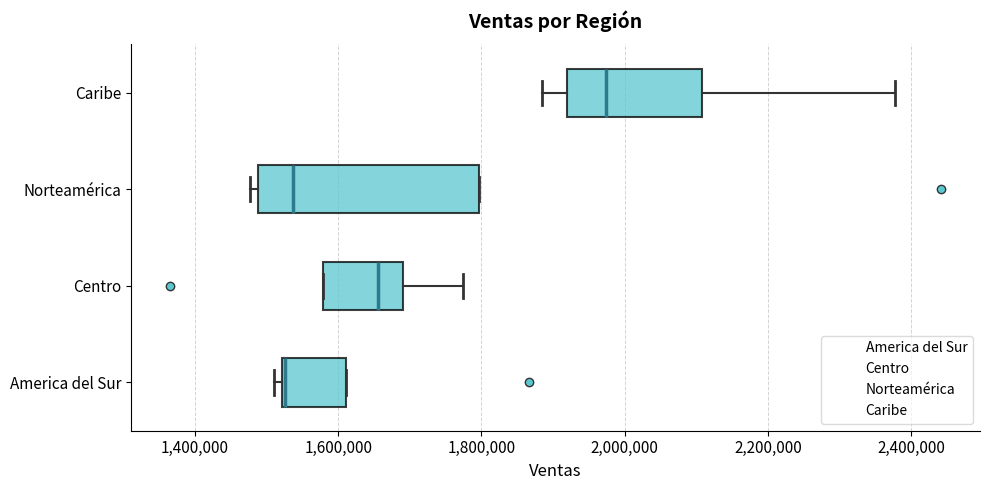

Reading bottom to top, transcribe this box plot: for each box, give where its median line is, the range the box spans, and where its two whiskers end, as read against the x-axis. The values are not printed on the chart, so give them approximately, as read against the axis.

America del Sur: median 1520000 (drawn on the box's left edge), box 1520000 to 1620000, whiskers 1500000 to 1620000
Centro: median 1660000, box 1580000 to 1700000, whiskers 1580000 to 1780000
Norteamérica: median 1540000, box 1480000 to 1800000, whiskers 1480000 (just left of the box's left edge) to 1800000
Caribe: median 1980000, box 1920000 to 2100000, whiskers 1880000 to 2380000